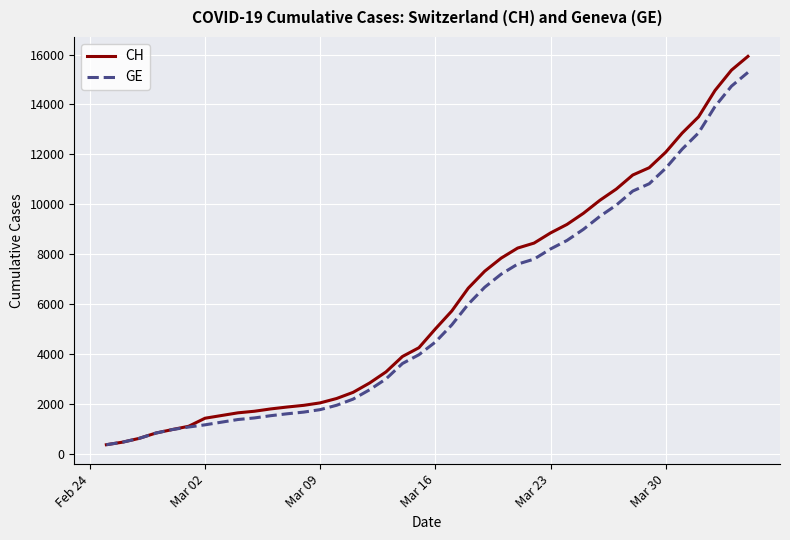

What is the greatest value displayed?

15926